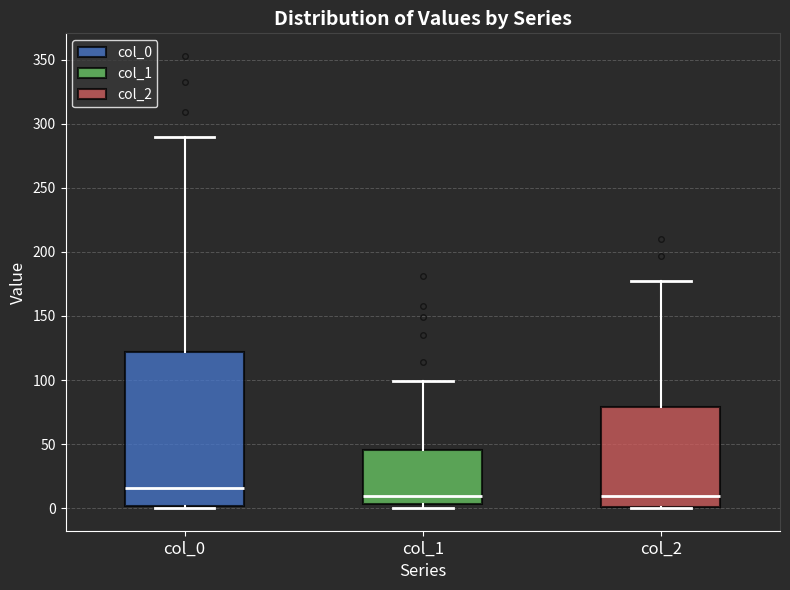

Reading left to right, read every box against the y-axis: the position of its median line, the range the box covers, and the ends of its whiskers. The values are not printed on the chart, so give them approximately, as read against the axis.

col_0: median 15, box 0 to 120, whiskers 0 to 290
col_1: median 10, box 5 to 45, whiskers 0 to 100
col_2: median 10, box 0 to 80, whiskers 0 to 175